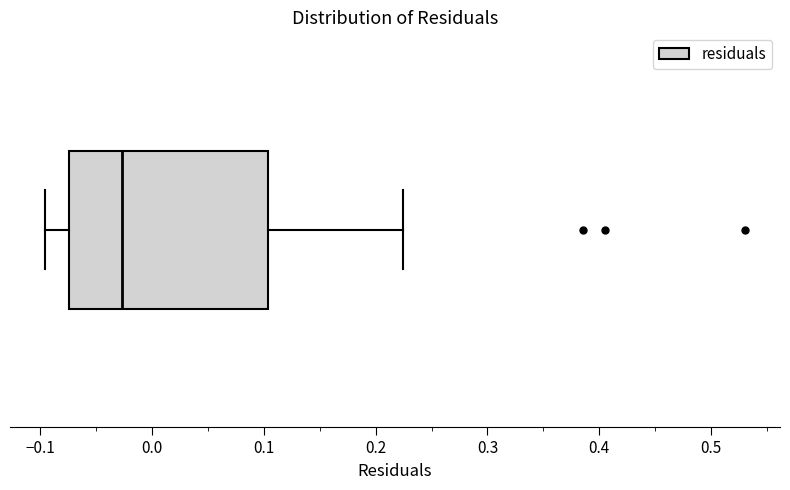

Where does the left whisker of the box end on the x-axis? The values are not printed on the chart, so give them approximately, as read against the axis.

-0.10